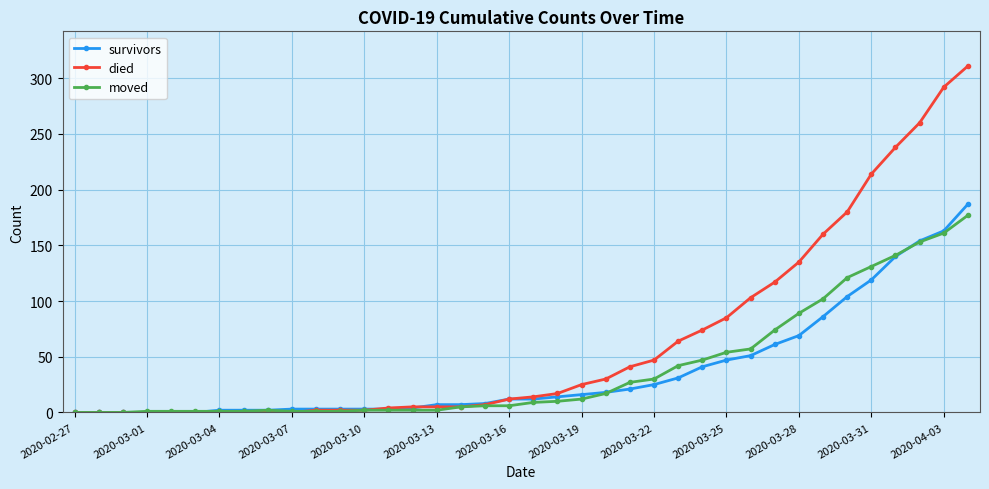

What is the value of the died point at the 37th from the left?

292